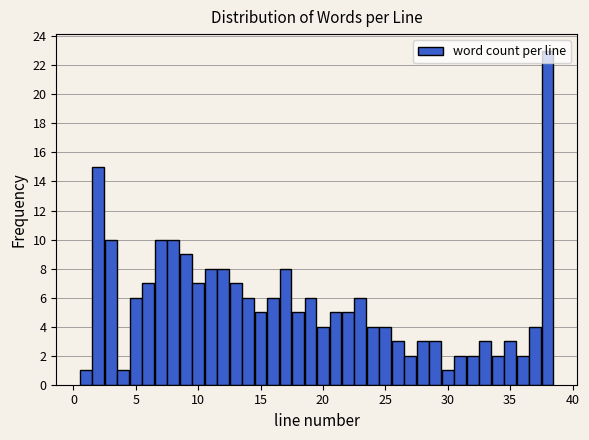

Read against the x-axis, roughly where is the centre of the tallest bar?

38.0